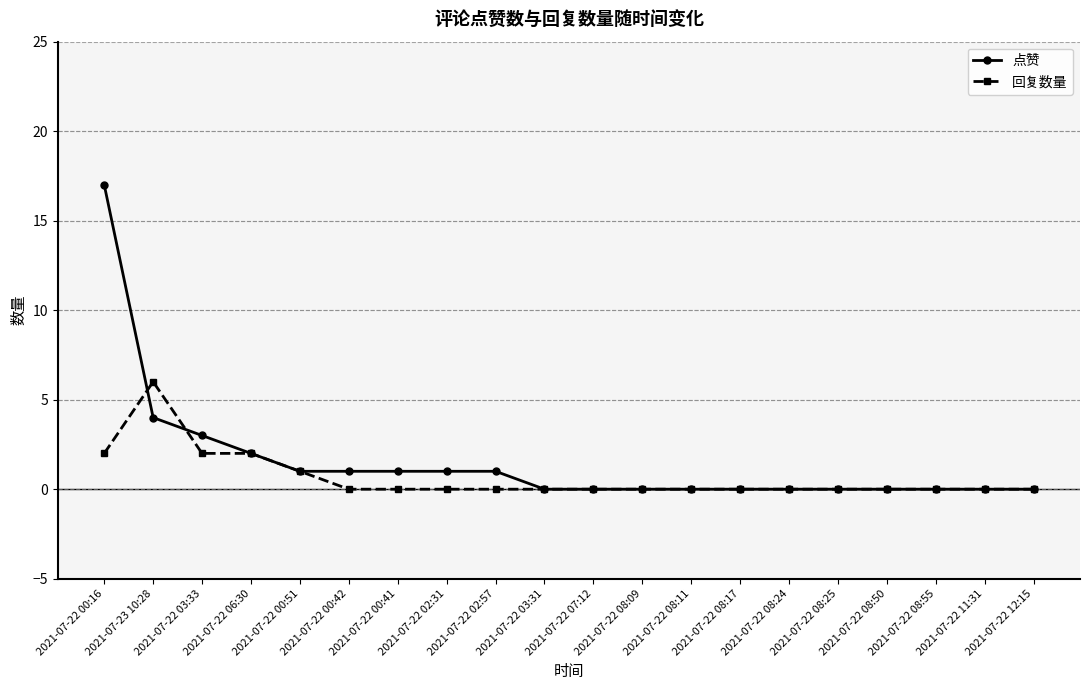

Where is 点赞 nearest to the value 8?

2021-07-23 10:28